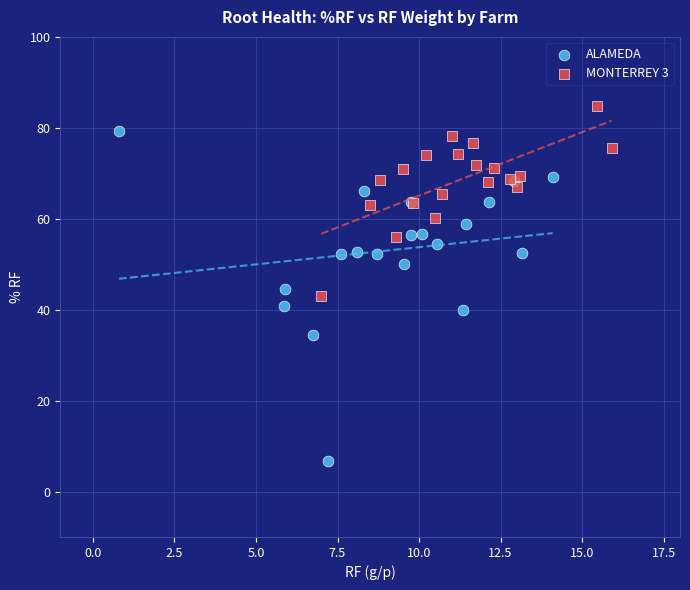

Which series contains the lowest Y value?

ALAMEDA